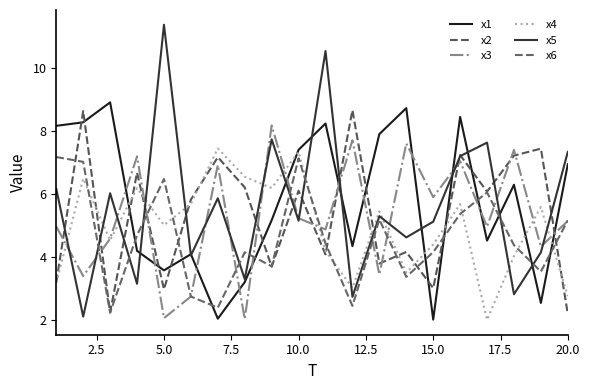

Does the chart display data point markers on the line(s)?

No